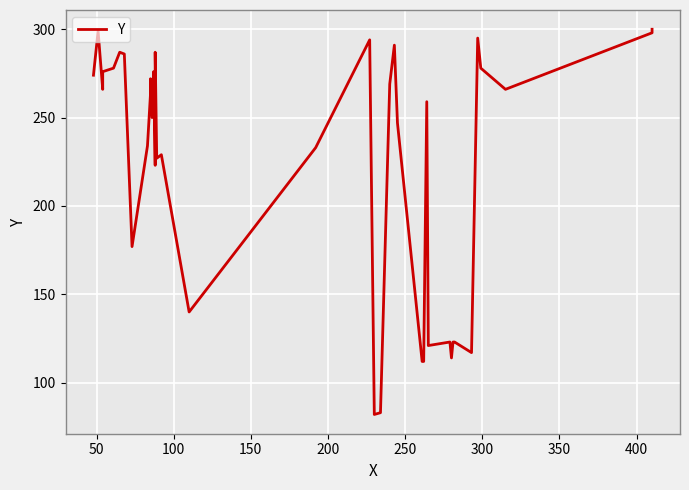

Does the chart display data point markers on the line(s)?

No